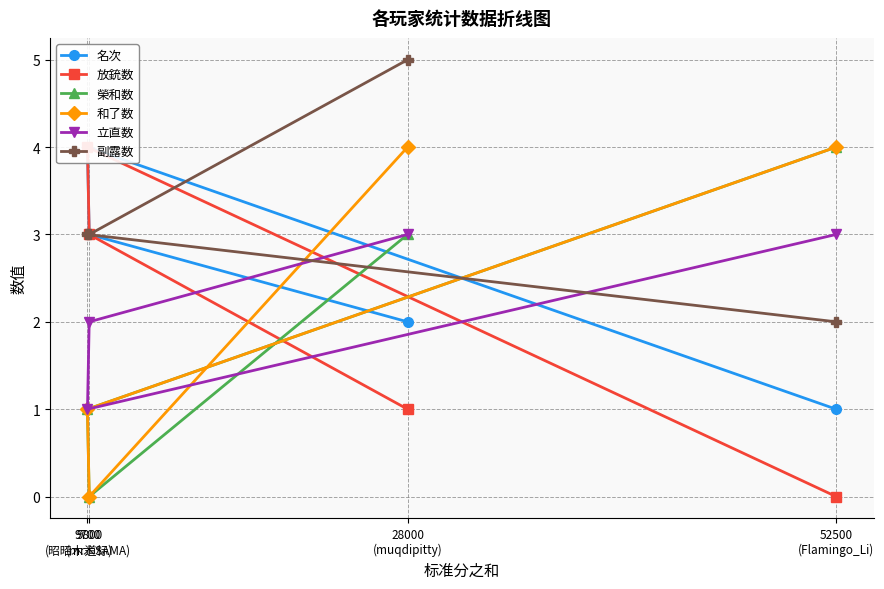

Does the chart display data point markers on the line(s)?

Yes